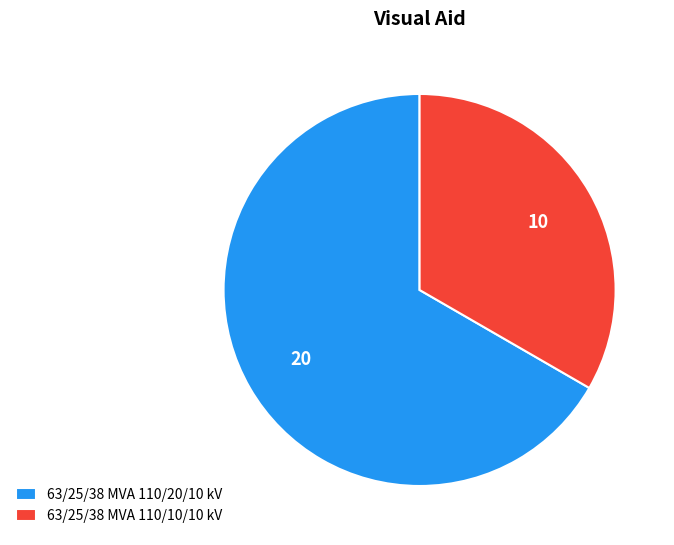

What is the smallest slice in the pie chart?

63/25/38 MVA 110/10/10 kV